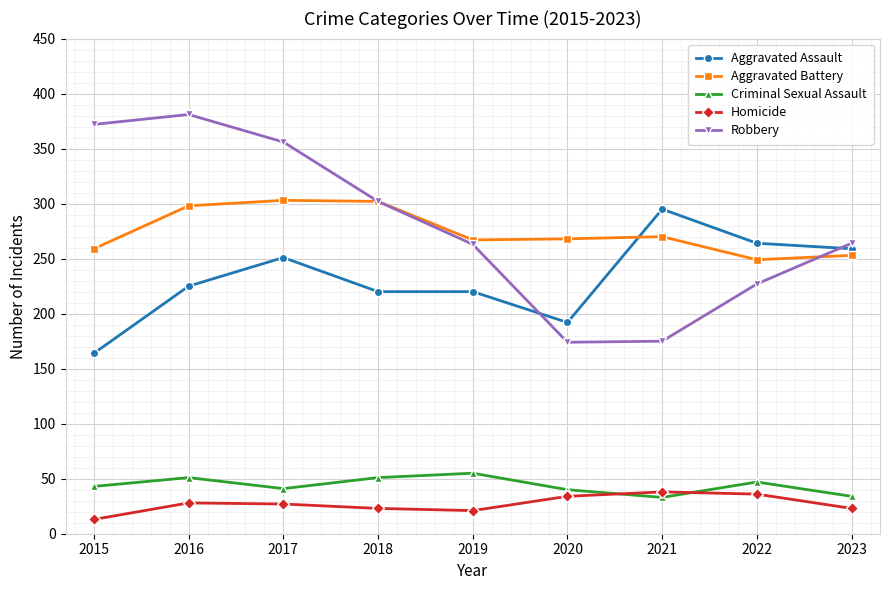

At which label does Aggravated Assault reach its peak?

2021